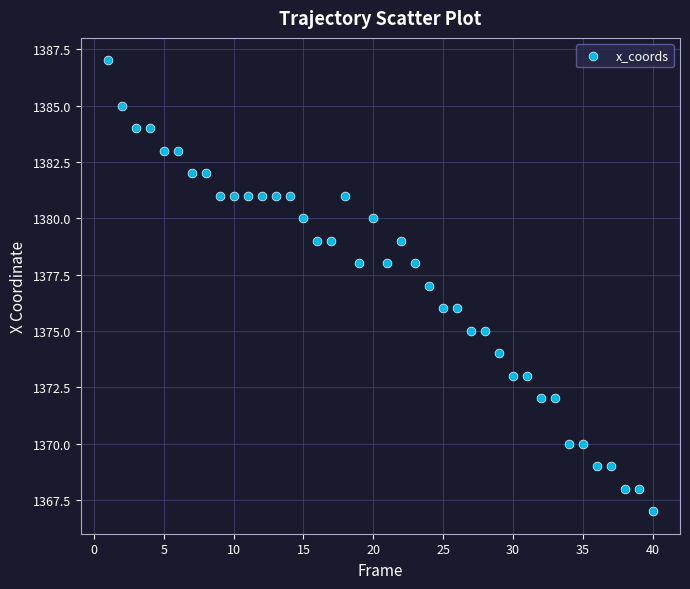

What is the range of Y values (max minus min)?

20